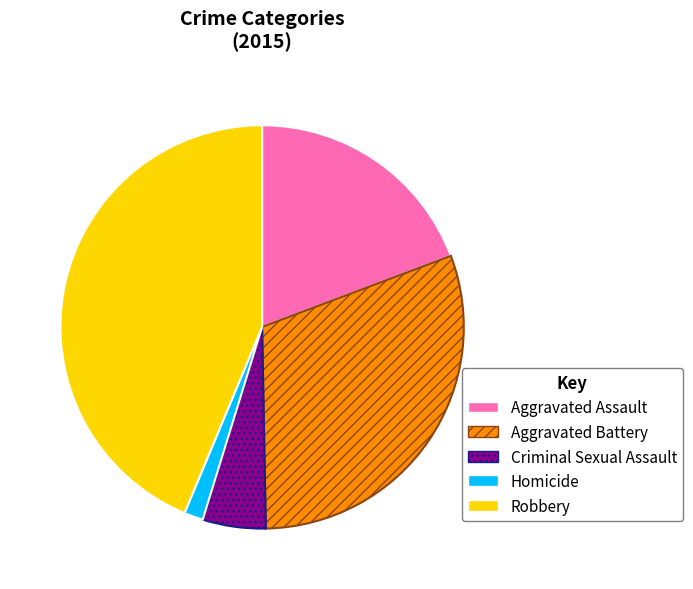

Rank the categories by value from highest to lowest.

Robbery, Aggravated Battery, Aggravated Assault, Criminal Sexual Assault, Homicide